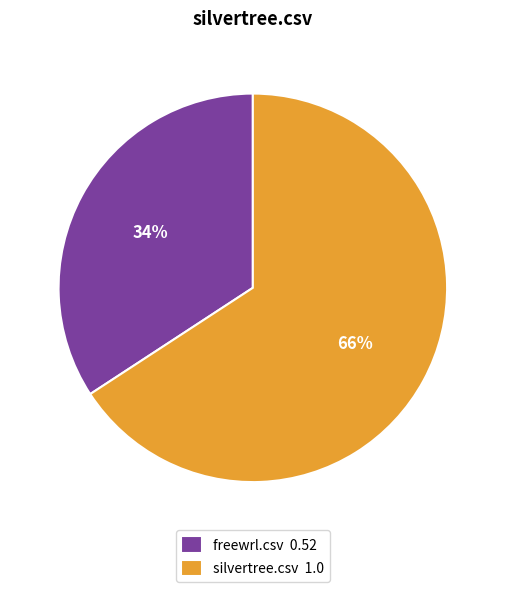

What is the largest slice in the pie chart?

silvertree.csv